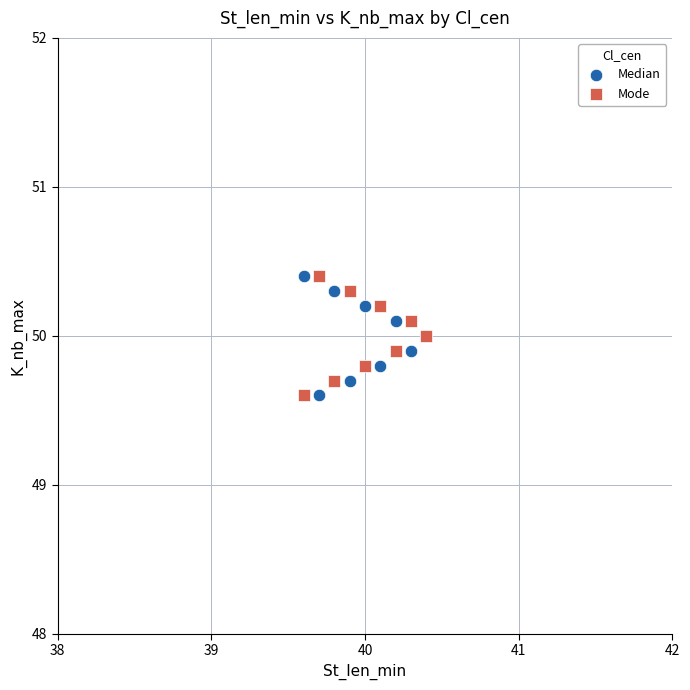

What are all the series names shown in the legend?

Median, Mode